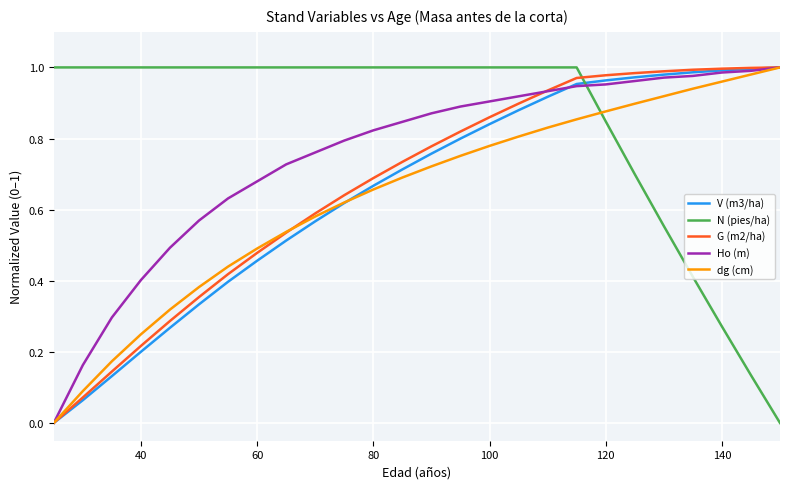

True or false: N (pies/ha) and Ho (m) intersect in this chart.

True